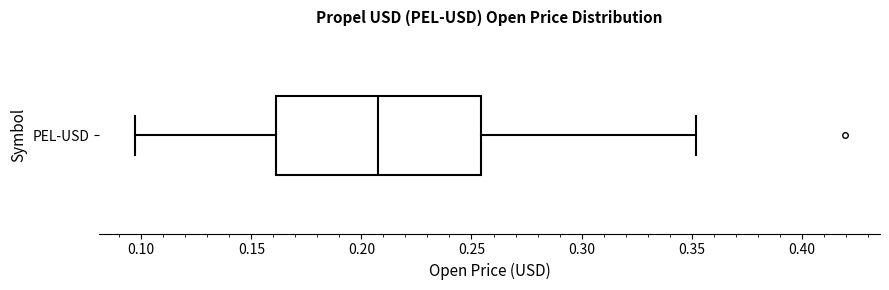

Where does the right whisker of the box for PEL-USD end on the x-axis? The values are not printed on the chart, so give them approximately, as read against the axis.

0.350